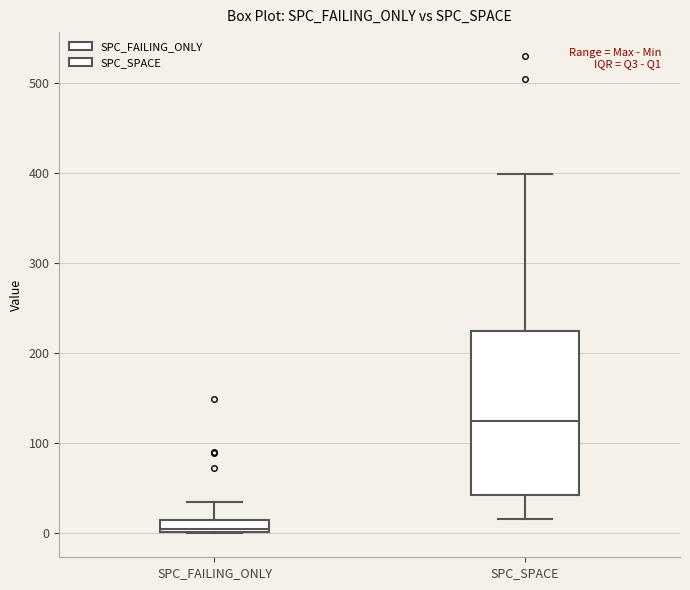

Where is the upper edge of the box for SPC_FAILING_ONLY on the y-axis? The values are not printed on the chart, so give them approximately, as read against the axis.

10